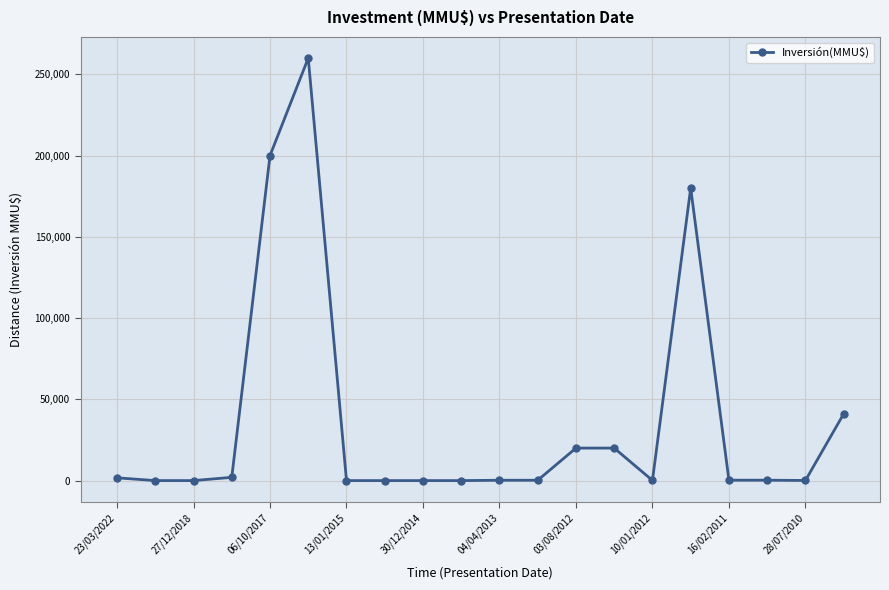

What is the value of the 20th point from the left?

41075.0